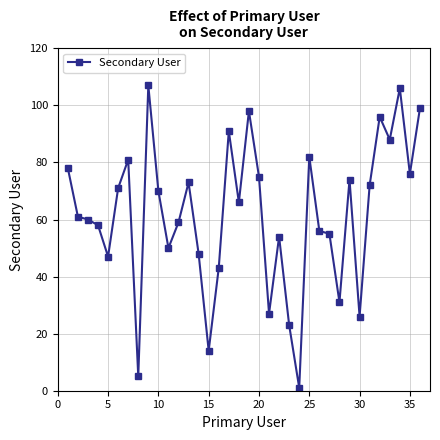

What is the average value?

62